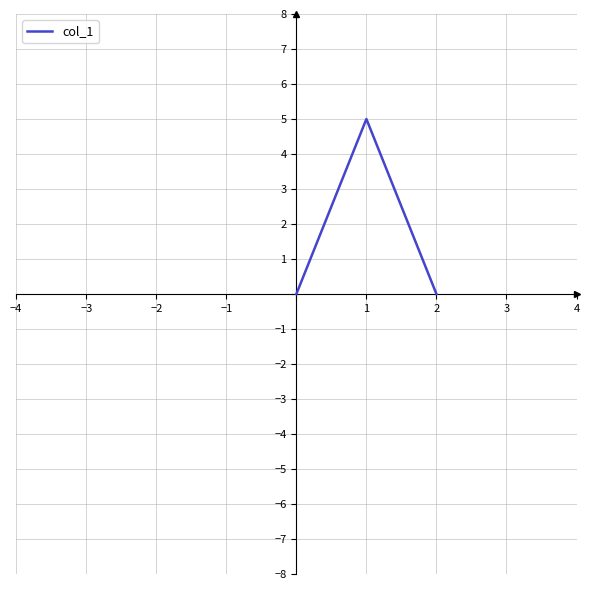

What is the sum of all values?

5